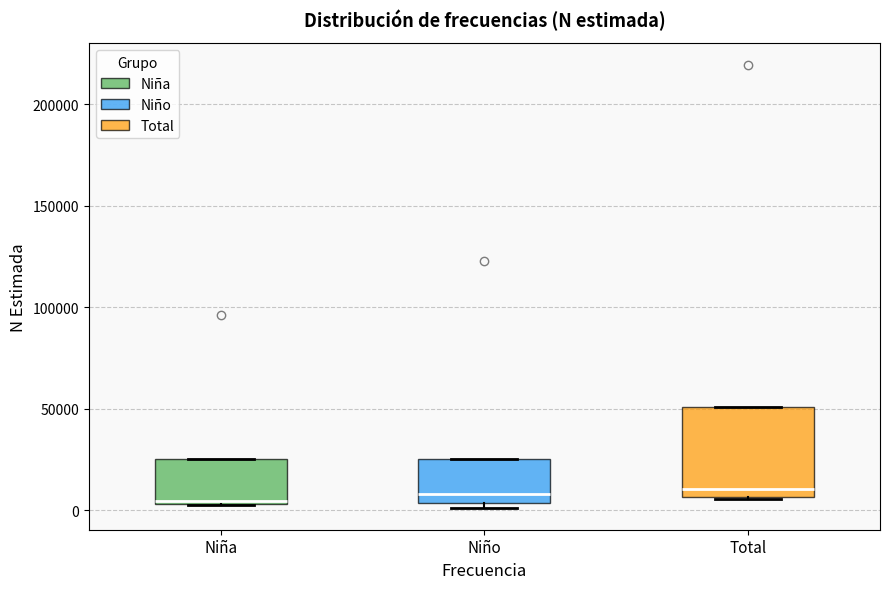

Reading left to right, transcribe this box plot: for each box, give where its median line is, the range the box spans, and where its two whiskers end, as read against the y-axis. The values are not printed on the chart, so give them approximately, as read against the axis.

Niña: median 5000, box 5000 to 25000, whiskers 5000 to 25000
Niño: median 10000, box 5000 to 25000, whiskers 0 to 25000
Total: median 10000, box 5000 to 50000, whiskers 5000 to 50000